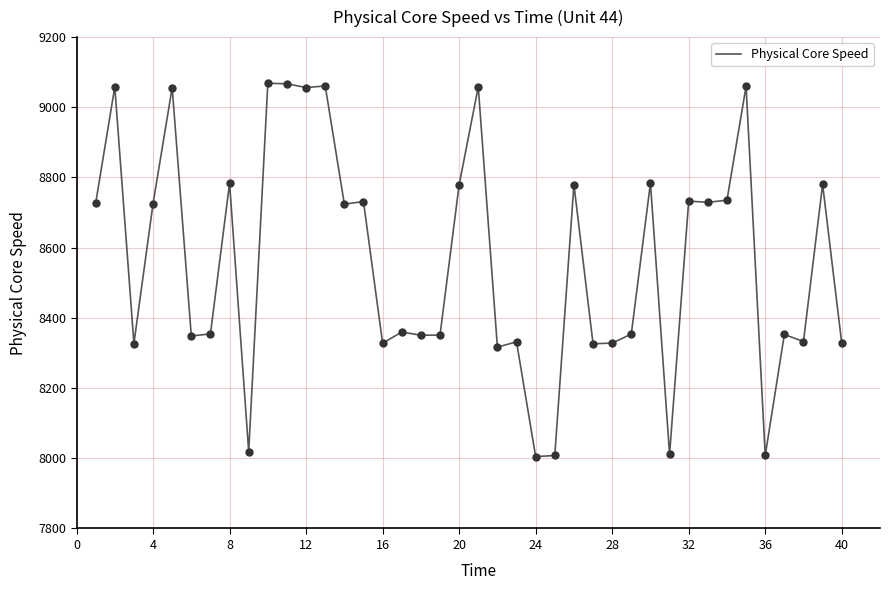

What is the minimum value shown in the chart?

8004.7